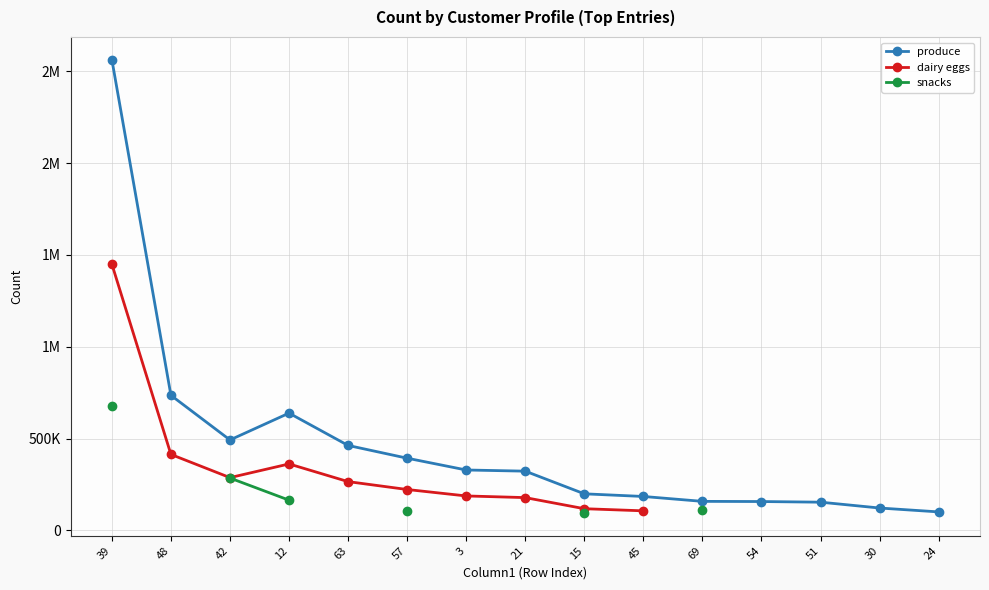

Which series has the widest spread of values?

produce